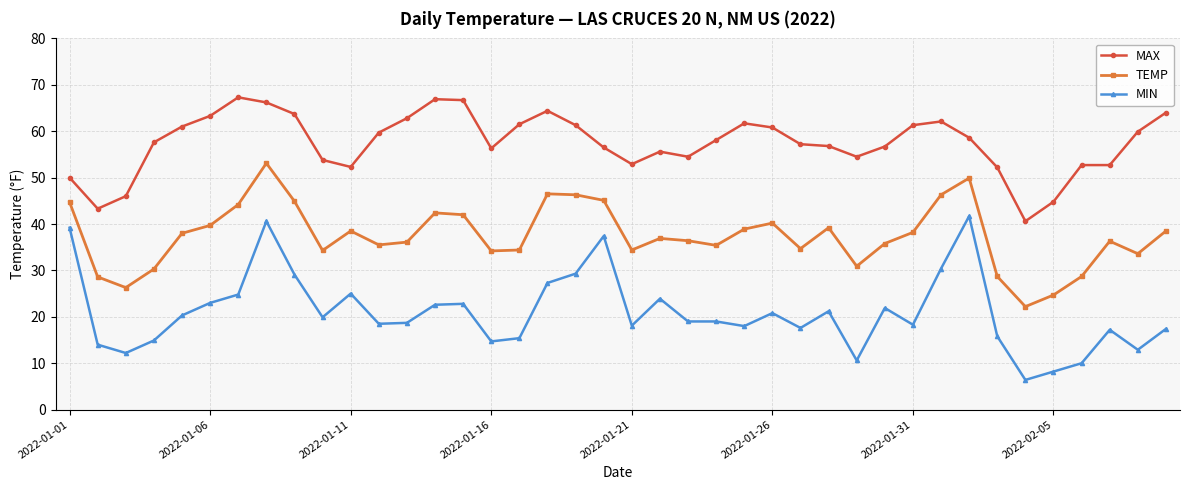

Does the chart display data point markers on the line(s)?

Yes